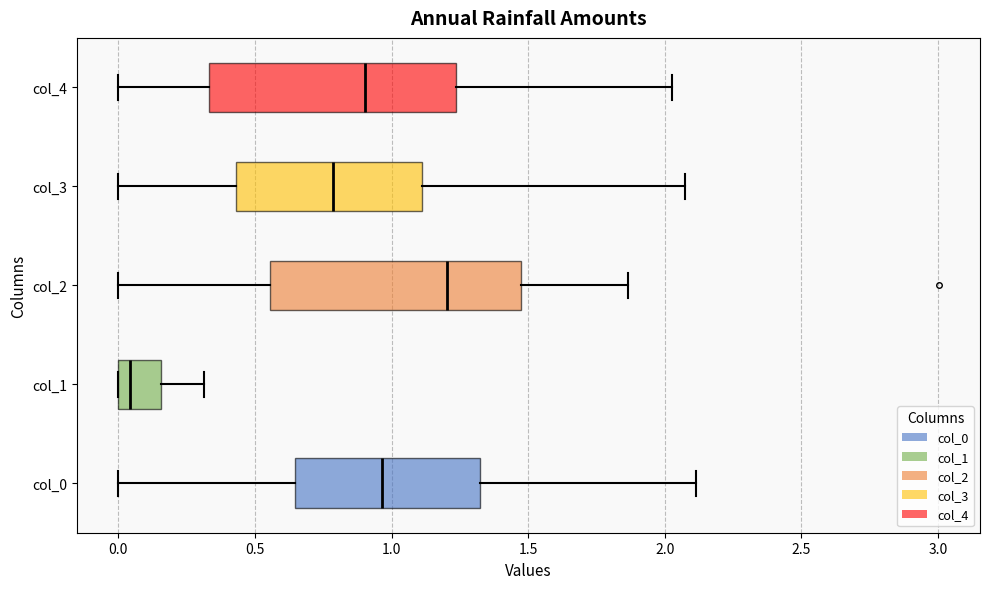

Reading bottom to top, transcribe this box plot: for each box, give where its median line is, the range the box spans, and where its two whiskers end, as read against the x-axis. The values are not printed on the chart, so give them approximately, as read against the axis.

col_0: median 0.95, box 0.65 to 1.30, whiskers 0.00 to 2.10
col_1: median 0.05, box 0.00 to 0.15, whiskers 0.00 to 0.30
col_2: median 1.20, box 0.55 to 1.45, whiskers 0.00 to 1.85
col_3: median 0.80, box 0.45 to 1.10, whiskers 0.00 to 2.05
col_4: median 0.90, box 0.35 to 1.25, whiskers 0.00 to 2.00